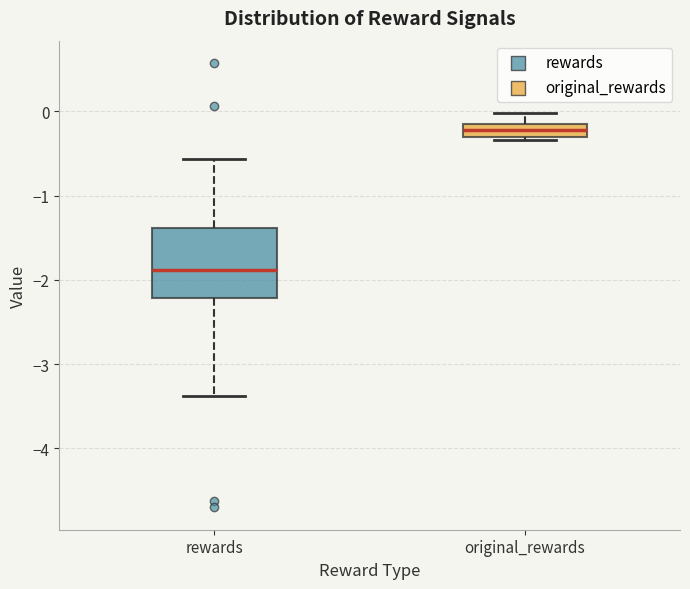

Which box has the highest median line?

original_rewards